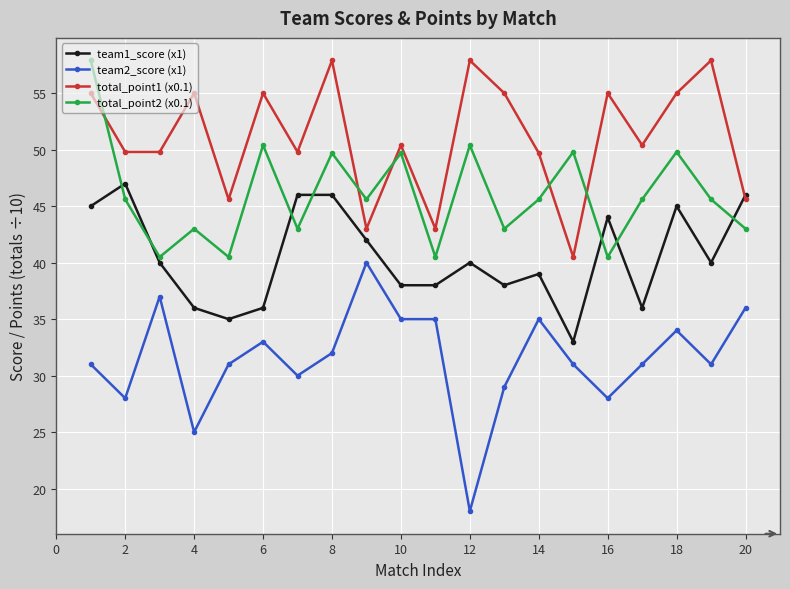

What is the highest value of the total_point2 (x0.1) series?

57.9